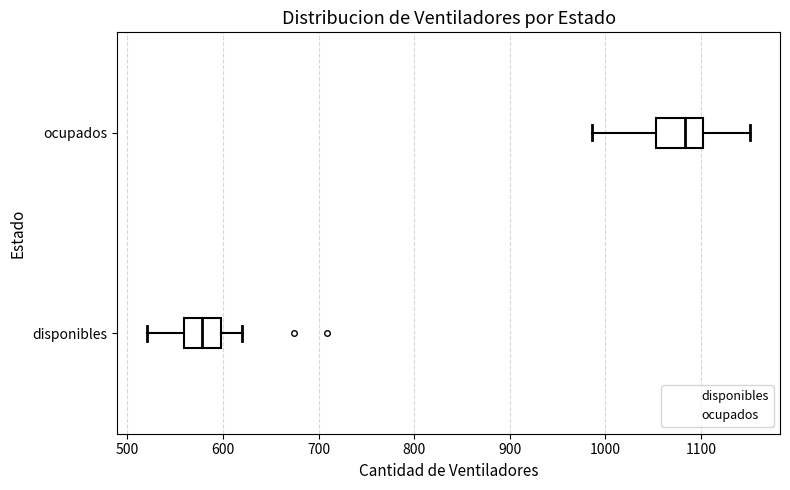

Reading bottom to top, transcribe this box plot: for each box, give where its median line is, the range the box spans, and where its two whiskers end, as read against the x-axis. The values are not printed on the chart, so give them approximately, as read against the axis.

disponibles: median 580, box 560 to 600, whiskers 520 to 620
ocupados: median 1080, box 1050 to 1100, whiskers 990 to 1150